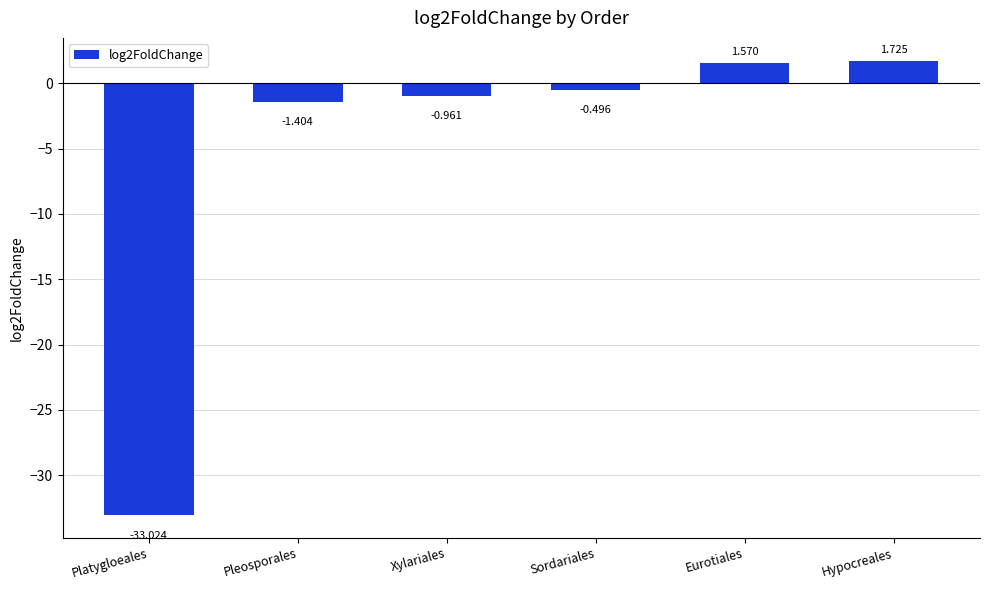

Rank the categories by value from highest to lowest.

Hypocreales, Eurotiales, Sordariales, Xylariales, Pleosporales, Platygloeales